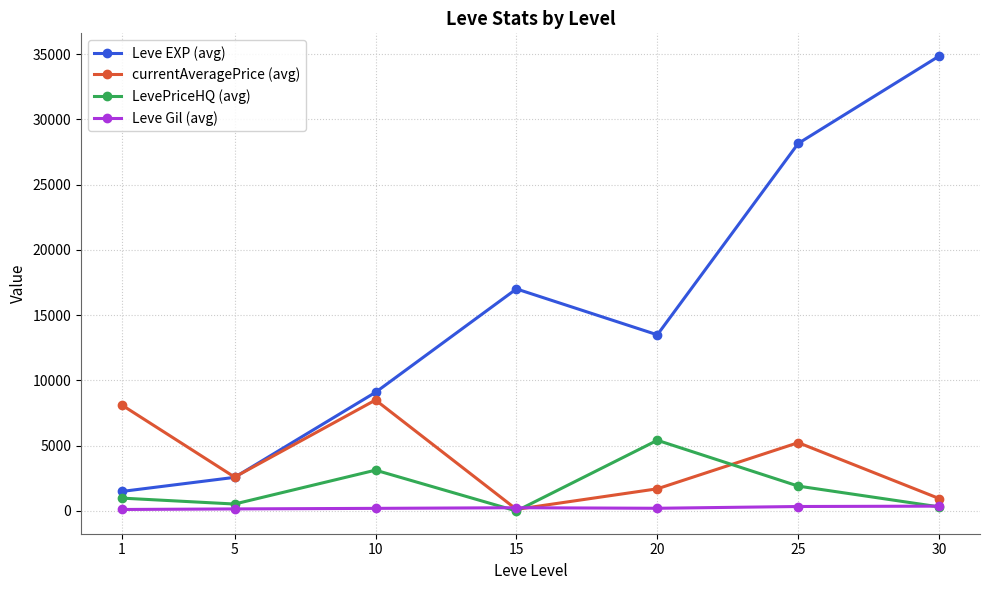

What is the greatest value displayed?

34853.3